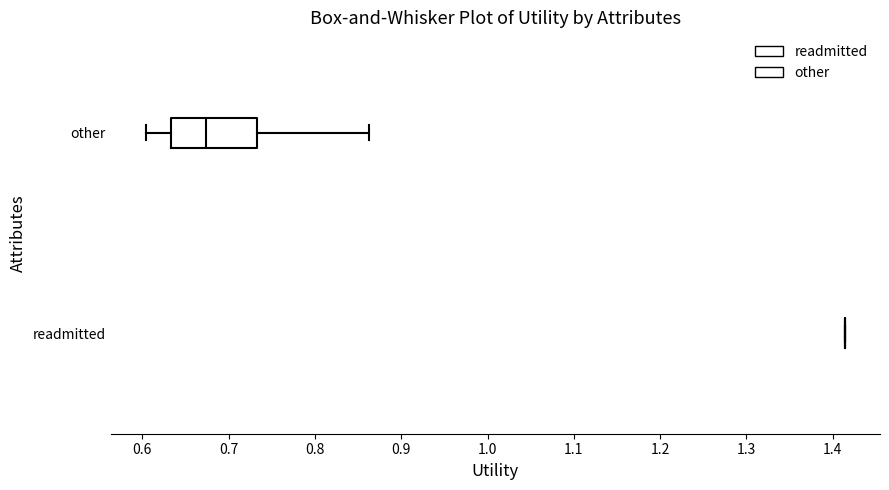

Reading bottom to top, read every box against the x-axis: the position of its median line, the range the box covers, and the ends of its whiskers. The values are not printed on the chart, so give them approximately, as read against the axis.

readmitted: box collapsed to a line at 1.41, whiskers 1.41 to 1.41
other: median 0.67, box 0.63 to 0.73, whiskers 0.60 to 0.86